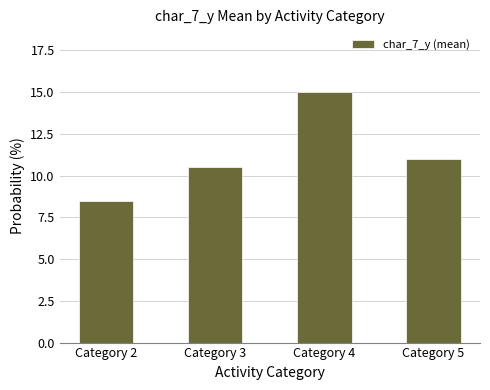

Reading right to left, extract all data points from this chart.

11.0	15.0	10.5	8.5